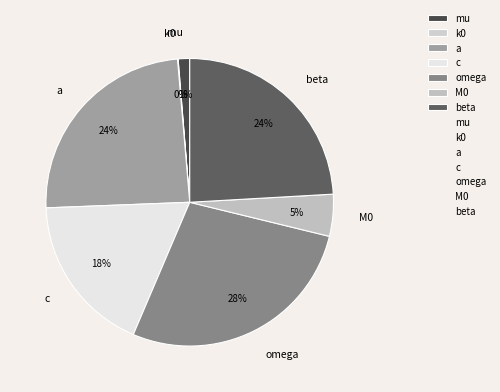

What is the largest slice in the pie chart?

omega